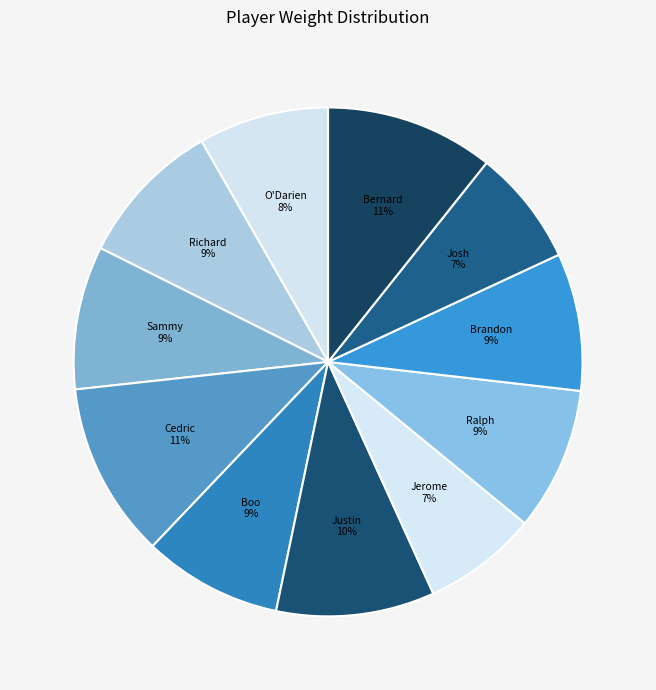

Rank the categories by value from lowest to highest.

Jerome Odem, Josh Williams, O'Darien Bassett, Brandon Hazzard, Boo Ramsey, Sammy Sharp, Ralph Jennings, Richard Chaney, Justin Jonas, Bernard Toombs, Cedric Jackson